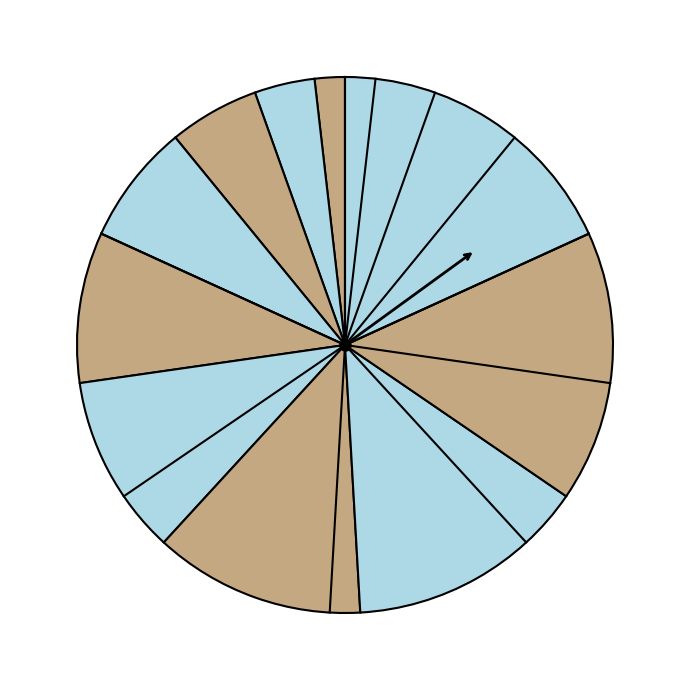

Count the number of slices in the pie.

10